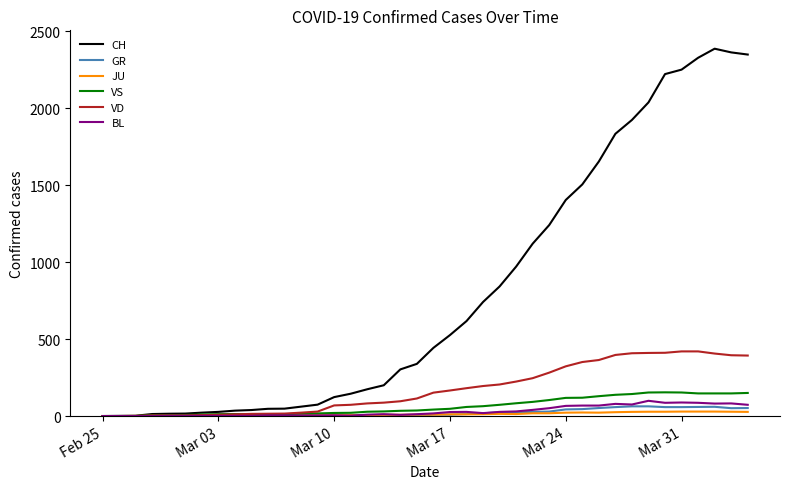

Does the chart display data point markers on the line(s)?

No